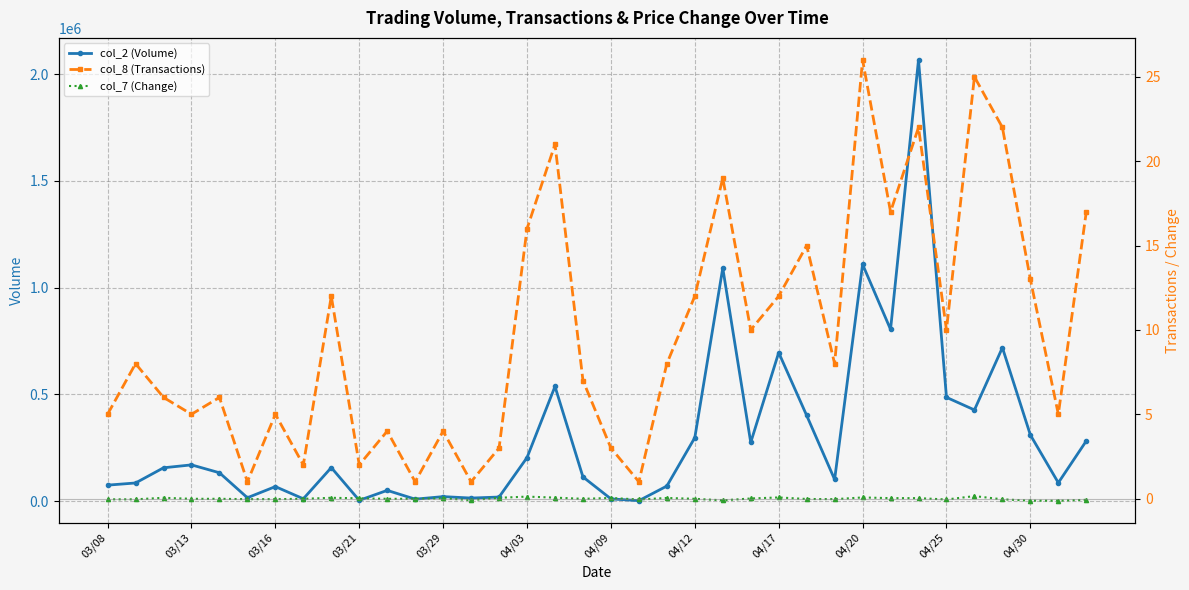

How many categories are shown in the chart?

36